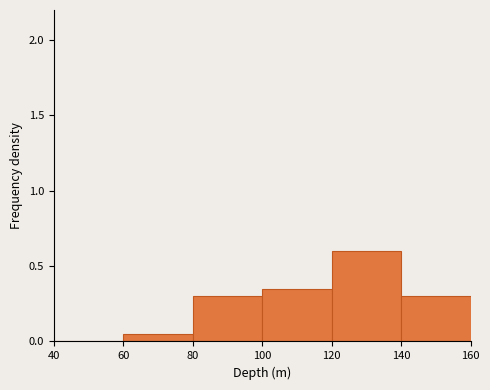

Reading left to right, transcribe this chart: for each bar, give the range it covers on the x-axis and its height. The values are not printed on the chart, so give them approximately, as read against the axis.

40 to 60: 0
60 to 80: 0.05
80 to 100: 0.30
100 to 120: 0.35
120 to 140: 0.60
140 to 160: 0.30